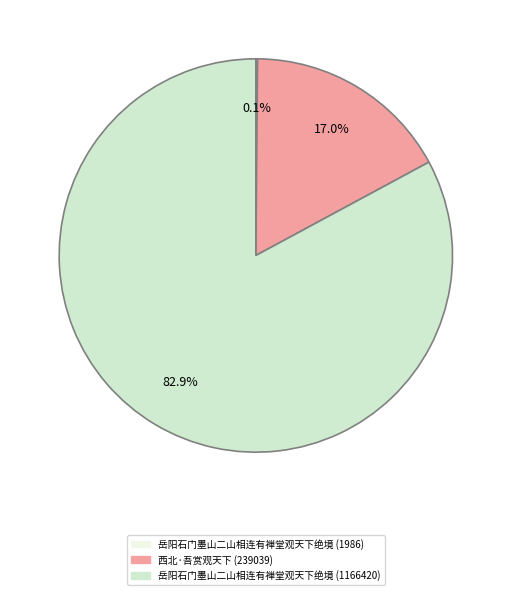

Between 岳阳石门墨山二山相连有禅堂观天下绝境 (1166420) and 西北·吾赏观天下 (239039), which is larger?

岳阳石门墨山二山相连有禅堂观天下绝境 (1166420)